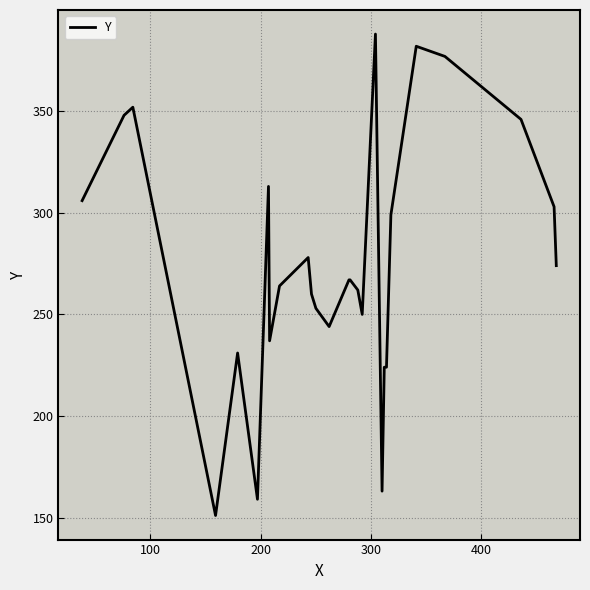

What is the greatest value displayed?

388